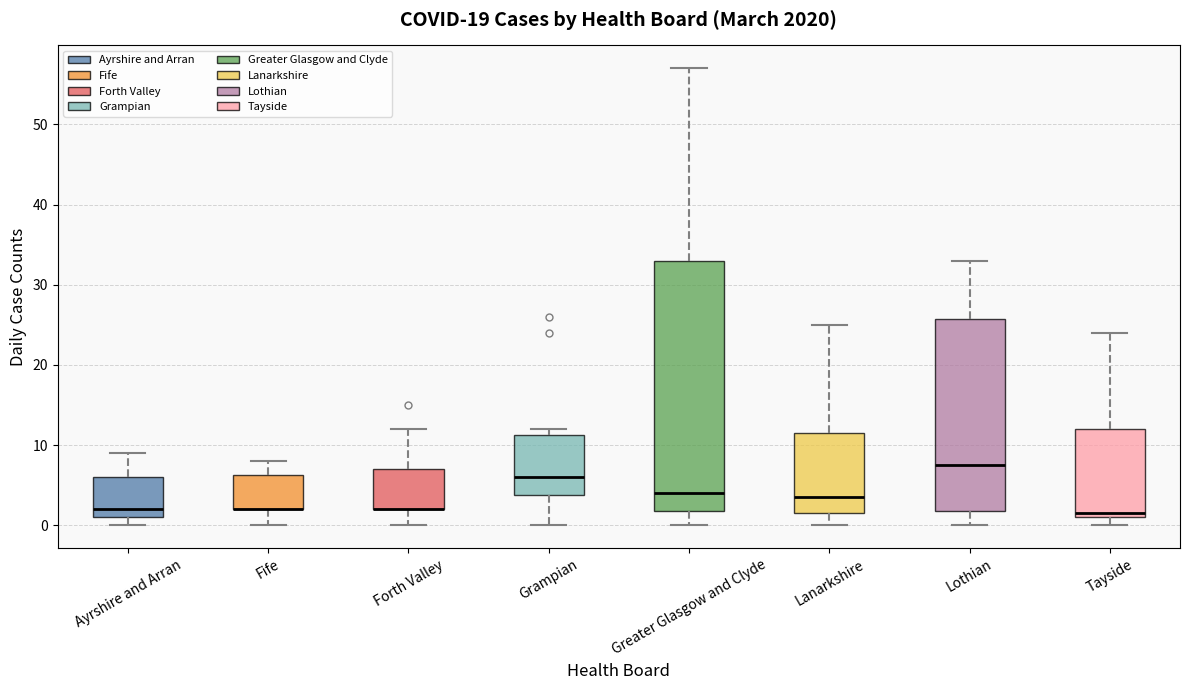

Which box is the tallest, from its lower edge to its upper edge?

Greater Glasgow and Clyde